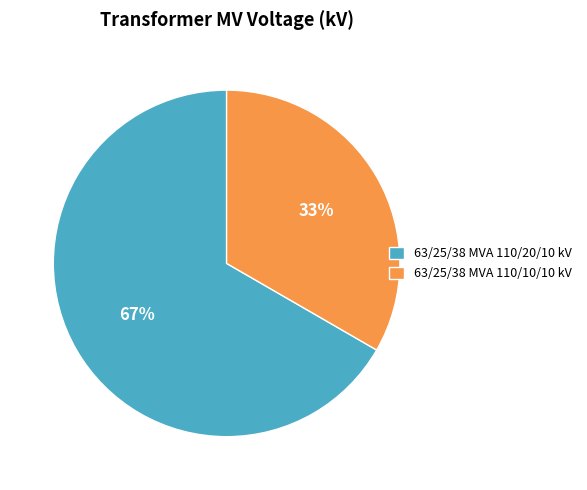

Do 63/25/38 MVA 110/10/10 kV and 63/25/38 MVA 110/20/10 kV together represent more than half of the pie?

Yes